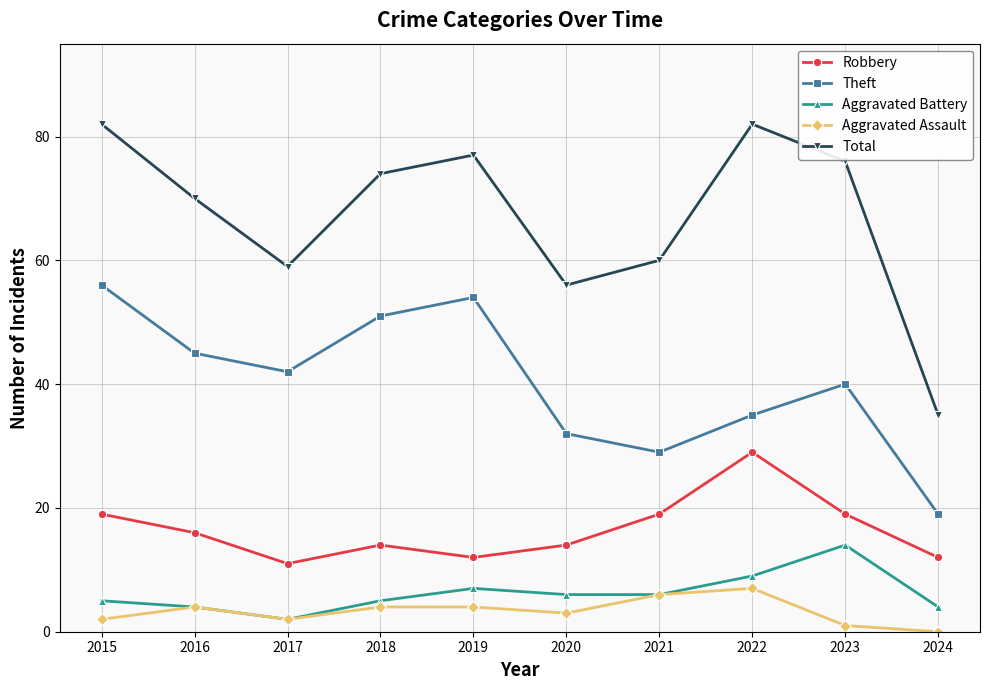

Reading left to right, extract all data points from this chart.

Robbery: 19	16	11	14	12	14	19	29	19	12
Theft: 56	45	42	51	54	32	29	35	40	19
Aggravated Battery: 5	4	2	5	7	6	6	9	14	4
Aggravated Assault: 2	4	2	4	4	3	6	7	1	0
Total: 82	70	59	74	77	56	60	82	76	35